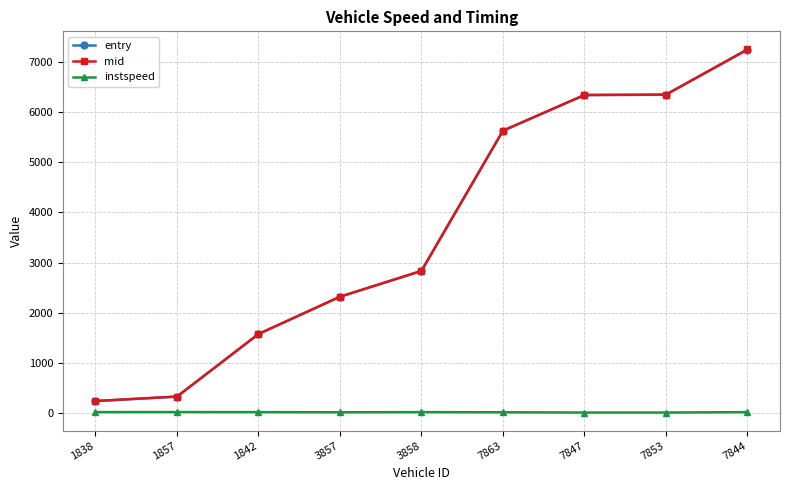

What is the greatest value displayed?

7254.4